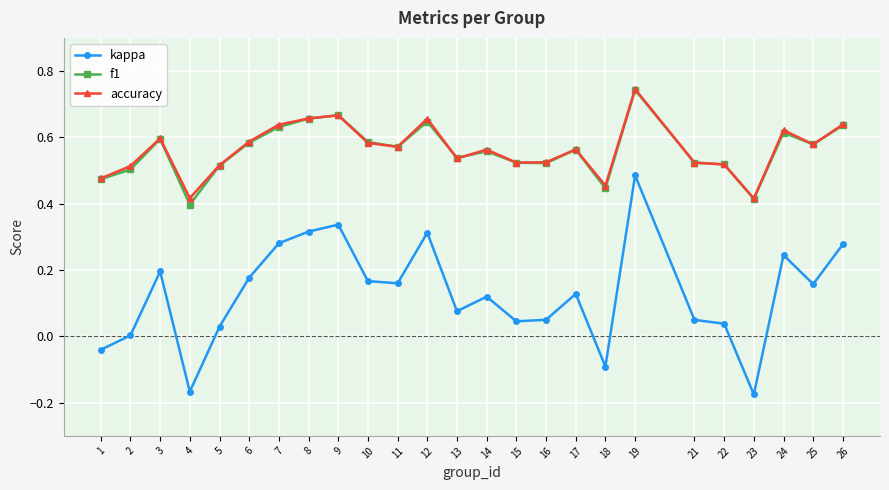

True or false: kappa and f1 intersect in this chart.

False